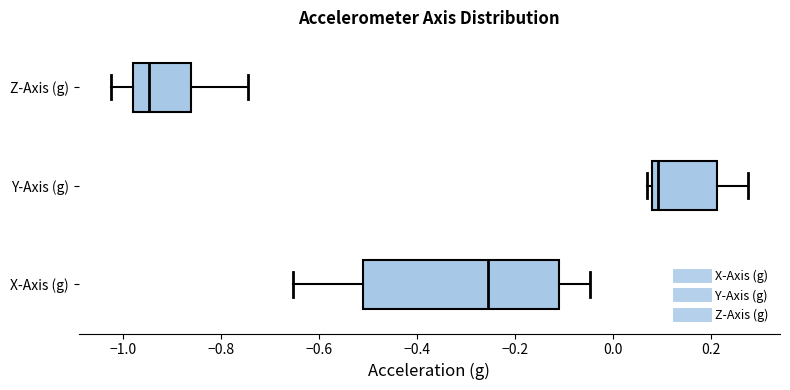

Which box's median line is the furthest to the left?

Z-Axis (g)